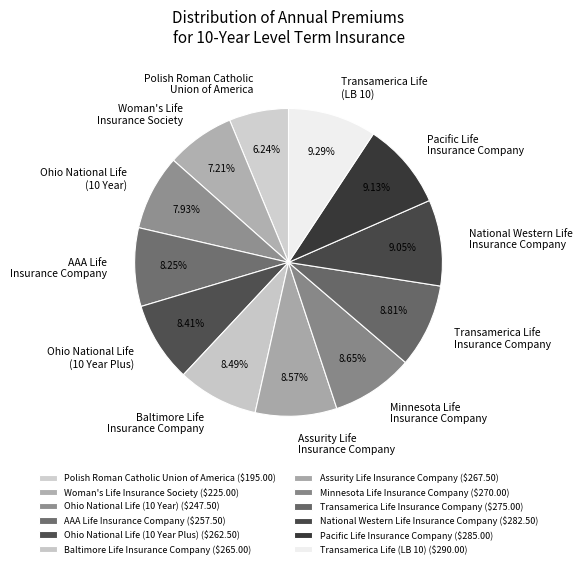

Do Transamerica Life (LB 10) and Transamerica Life Insurance Company together represent more than half of the pie?

No